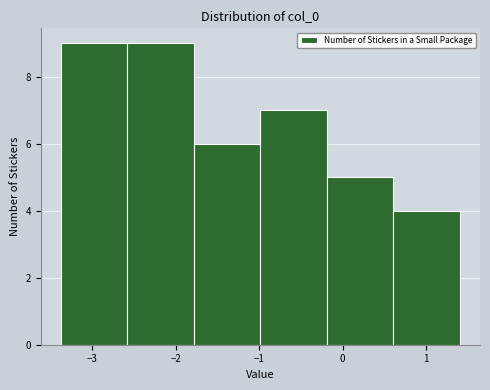

Reading left to right, transcribe this chart: for each bar, give the range it covers on the x-axis and its height. Neither the bar edges nor the heights are printed on the chart, so give them approximately, as read against the axes.

-3.4 to -2.6: 9
-2.6 to -1.8: 9
-1.8 to -1.0: 6
-1.0 to -0.2: 7
-0.2 to 0.6: 5
0.6 to 1.4: 4